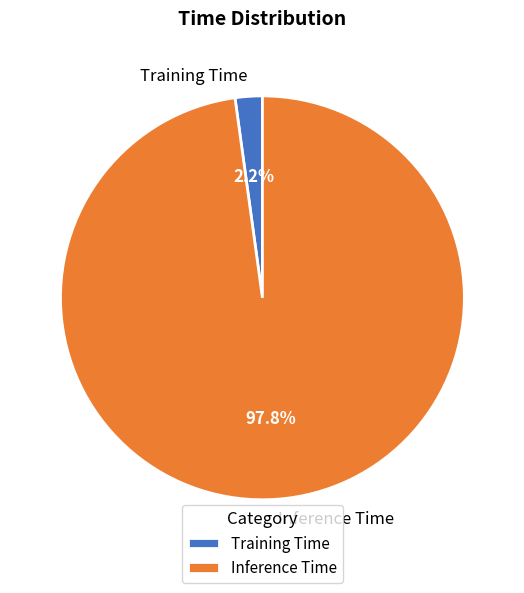

To the nearest percent, what percentage of the pie is Inference Time?

98%